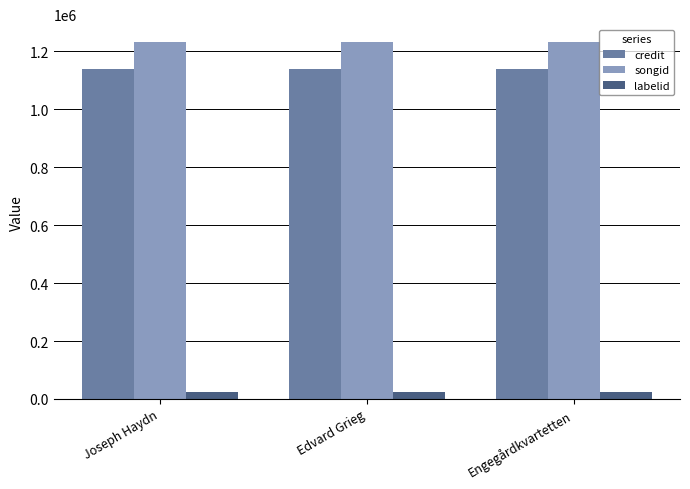

Is it true that credit equals 250724 at Joseph Haydn?

False